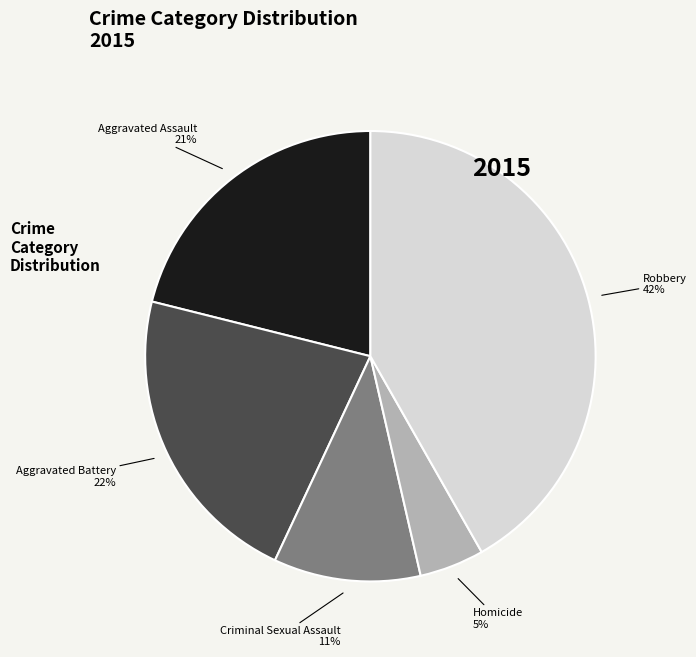

To the nearest percent, what is the combined percentage of Aggravated Assault and Homicide?

26%